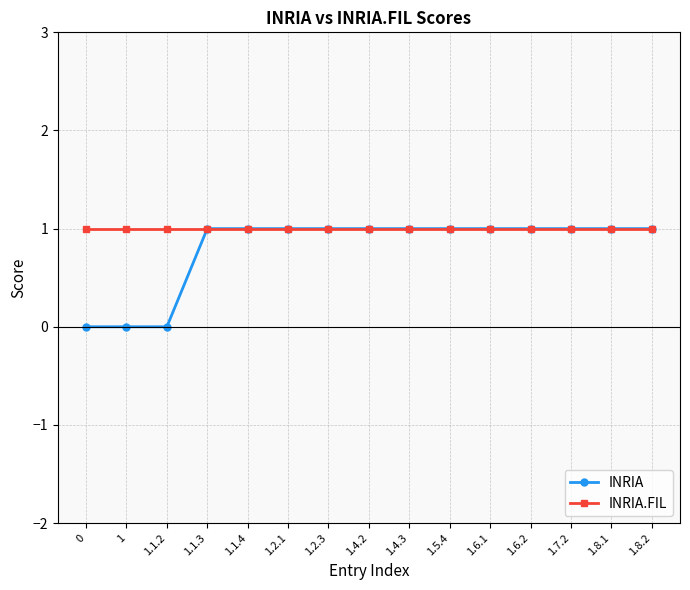

Reading left to right, extract all data points from this chart.

INRIA: 0	0	0	1	1	1	1	1	1	1	1	1	1	1	1
INRIA.FIL: 1	1	1	1	1	1	1	1	1	1	1	1	1	1	1